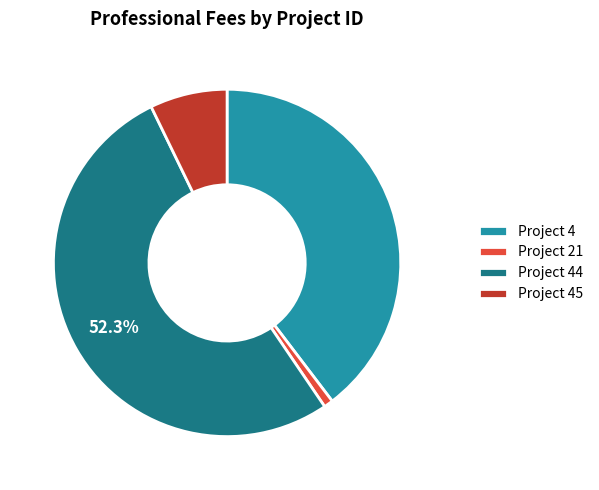

Rank the categories by value from lowest to highest.

Project 21, Project 45, Project 4, Project 44